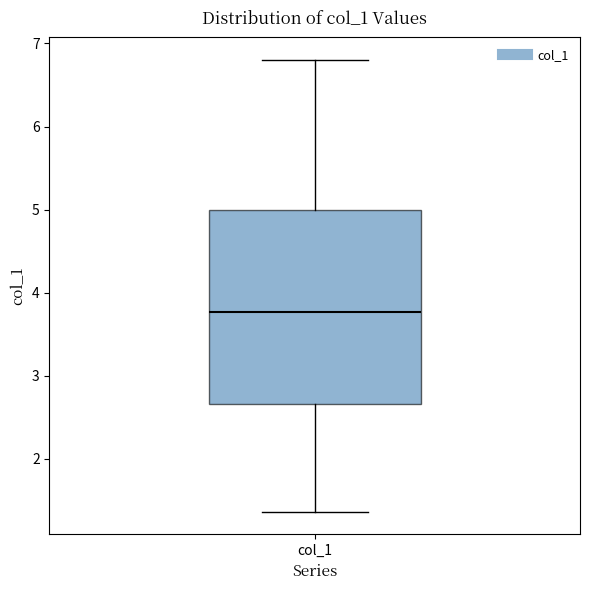

Read this box plot against the y-axis: the position of the median line, the range covered by the box, and the ends of both whiskers. The values are not printed on the chart, so give them approximately, as read against the axis.

median 3.8, box 2.7 to 5.0, whiskers 1.4 to 6.8